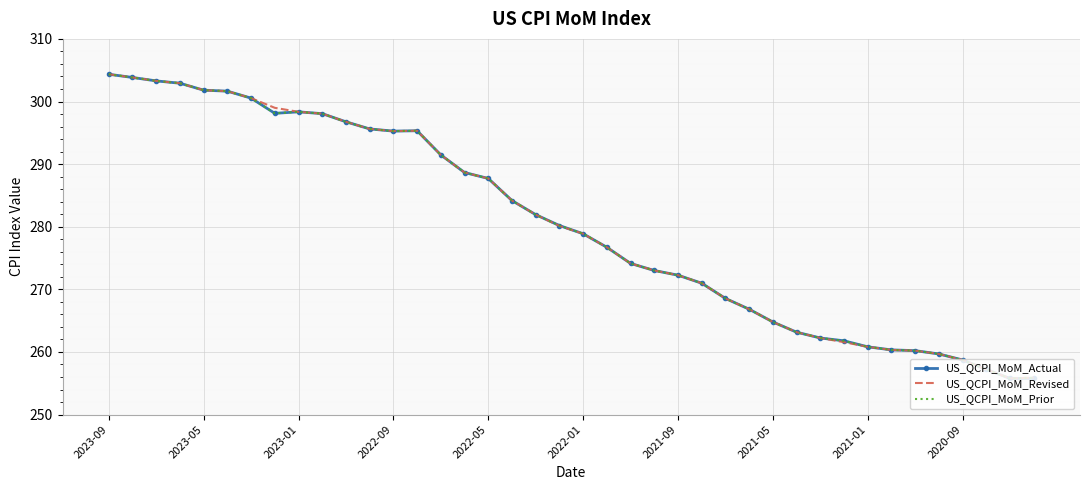

True or false: US_QCPI_MoM_Actual has more than 0 interior local peaks.

True